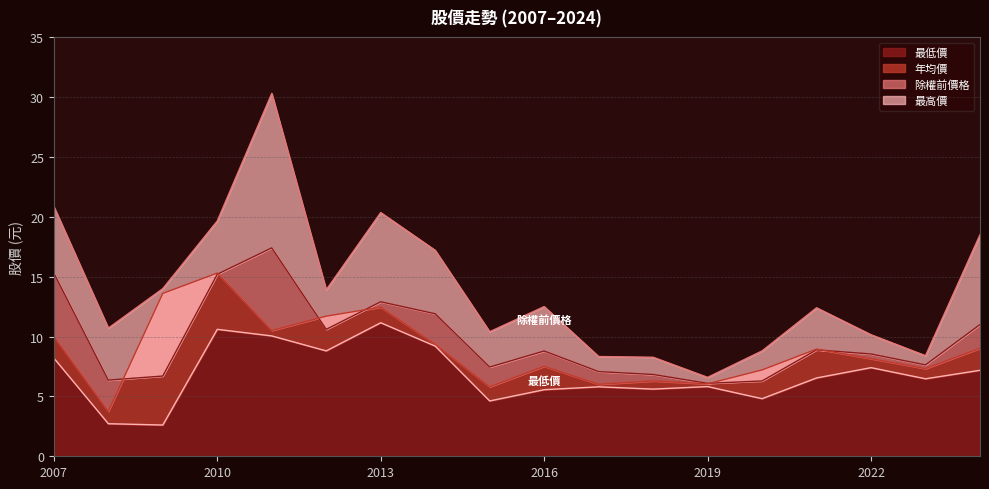

What is the sum of the 最低價 values at 2018 and 2014?

14.8